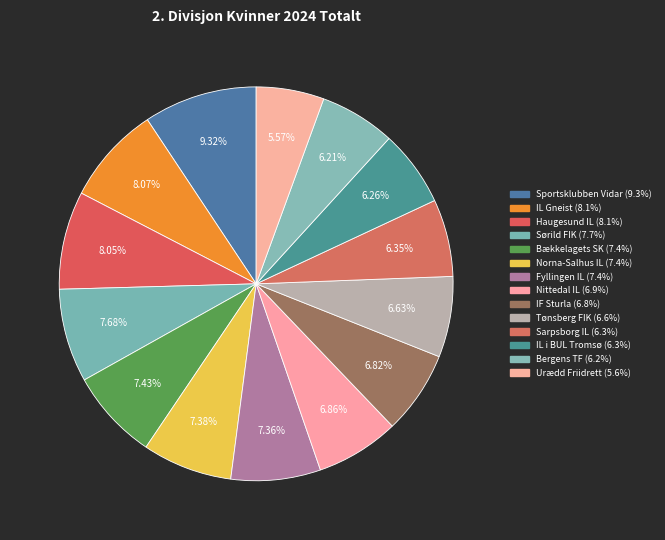

Count the number of slices in the pie.

14